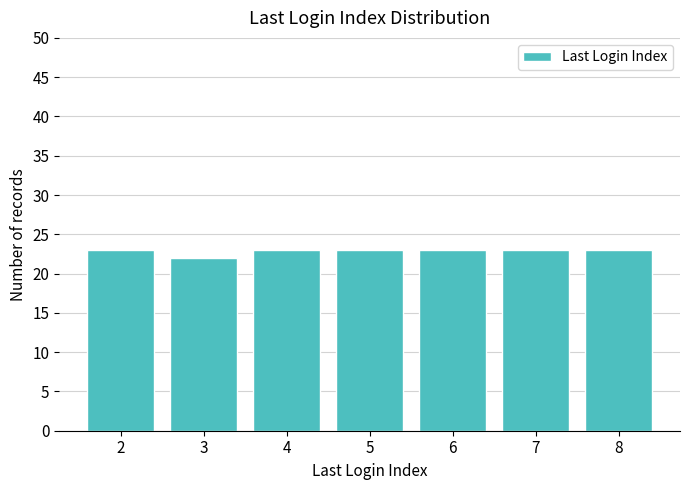

Reading left to right, extract all data points from this chart.

2=23	3=22	4=23	5=23	6=23	7=23	8=23